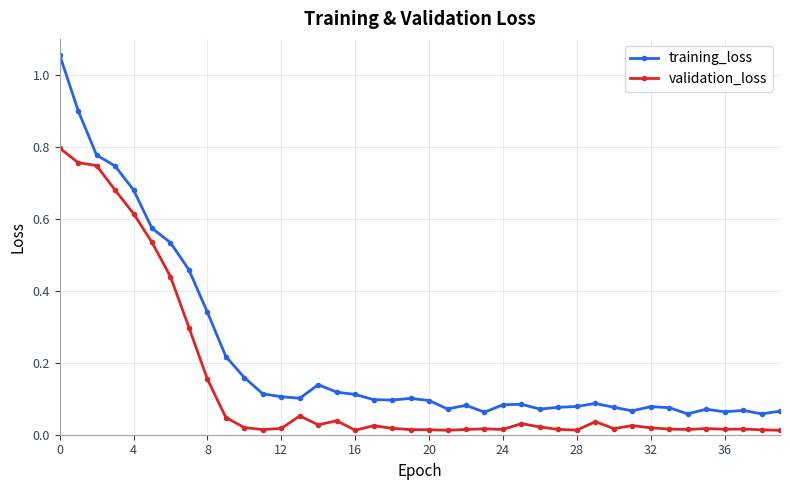

What is the value of the training_loss point at the 2nd from the left?

0.9